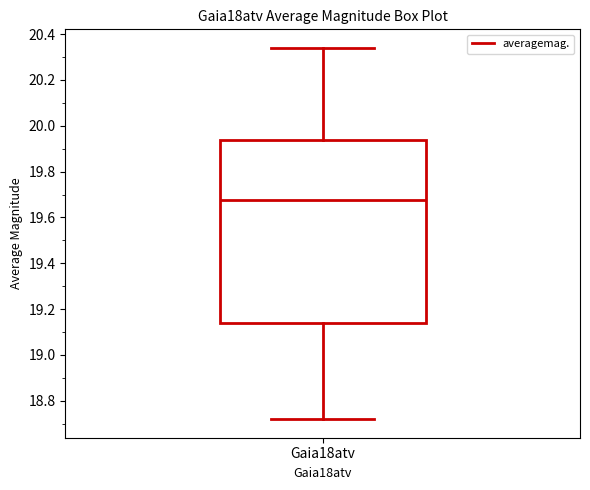

Read this box plot against the y-axis: the position of the median line, the range covered by the box, and the ends of both whiskers. The values are not printed on the chart, so give them approximately, as read against the axis.

median 19.68, box 19.14 to 19.94, whiskers 18.72 to 20.34